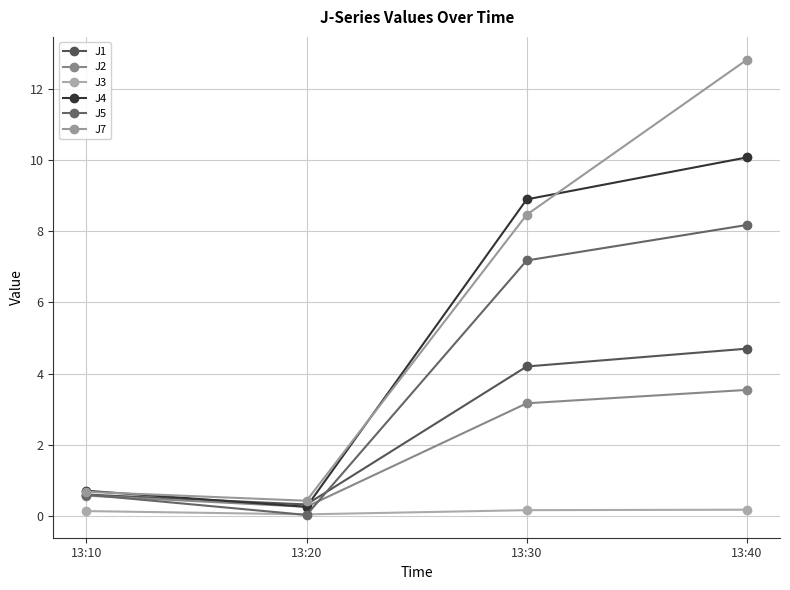

Between 13:10 and 13:30, which series saw the biggest shift?

J4